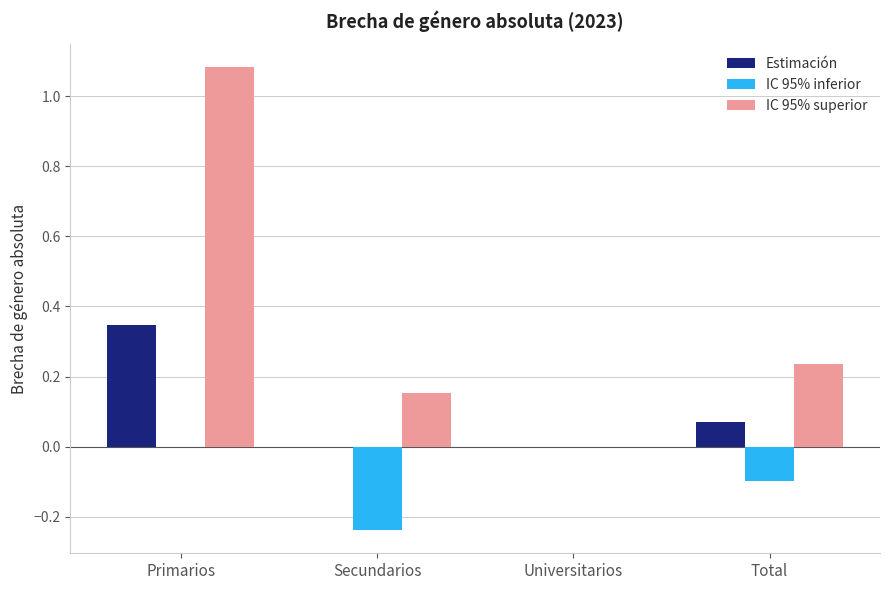

True or false: IC 95% inferior has a value of -0.4 at Secundarios.

False